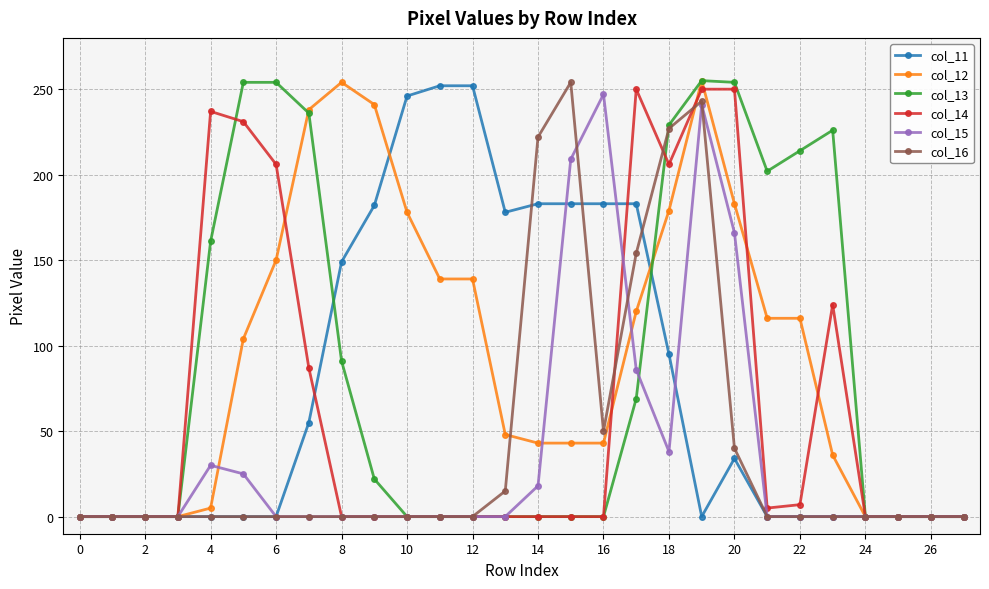

What is the maximum value shown in the chart?

255